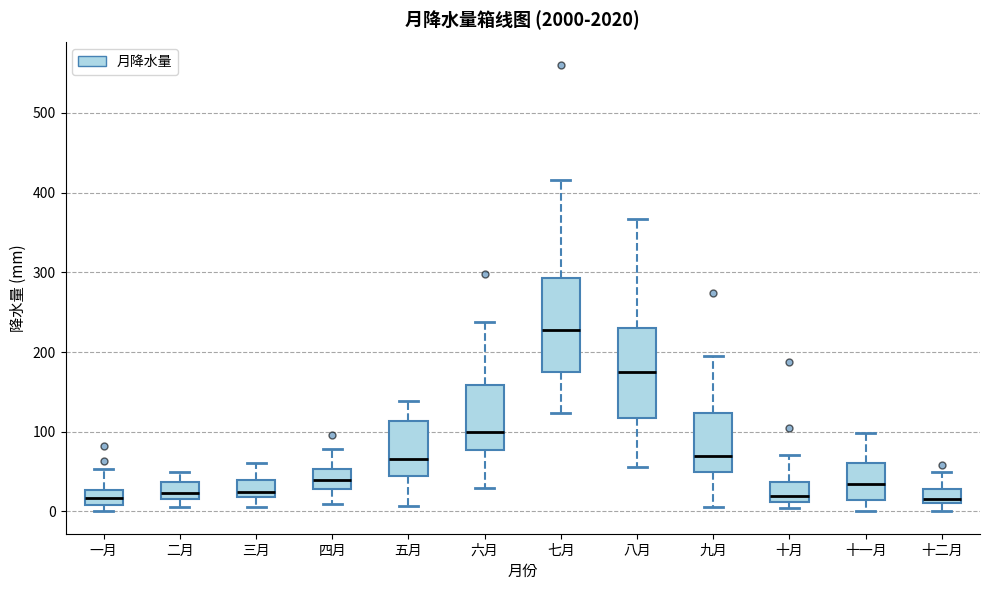

Where does the lower whisker of the box for 六月 end on the y-axis? The values are not printed on the chart, so give them approximately, as read against the axis.

30